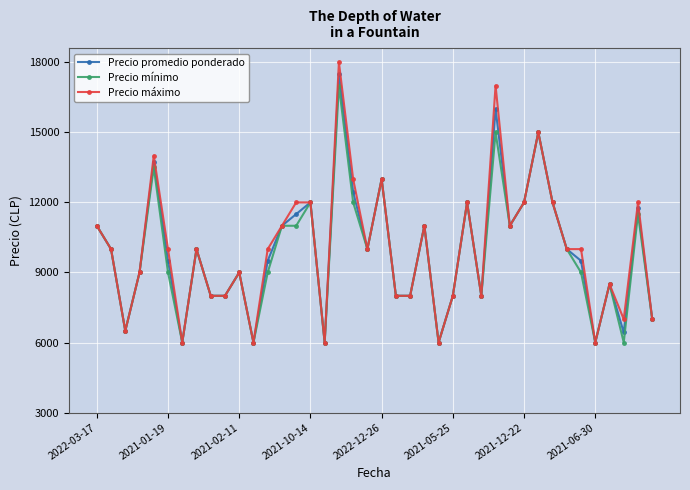

True or false: Precio promedio ponderado has more than 1 interior local peaks.

True